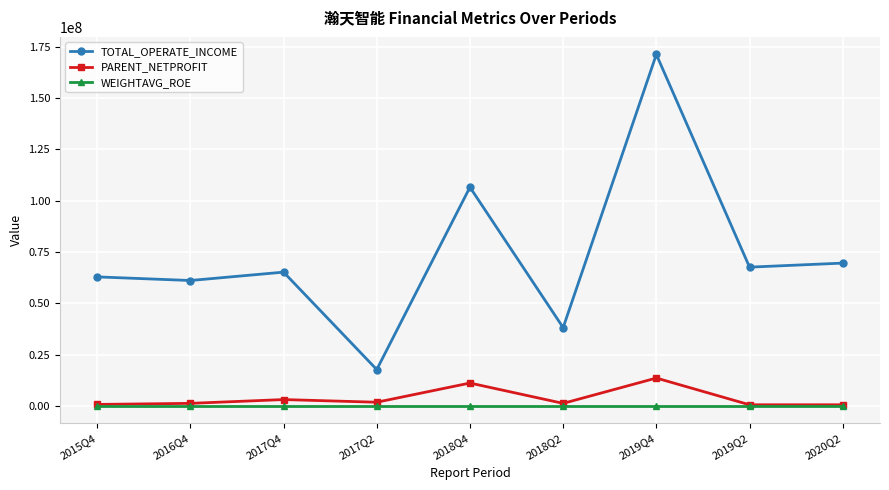

True or false: PARENT_NETPROFIT and TOTAL_OPERATE_INCOME cross at least once.

False